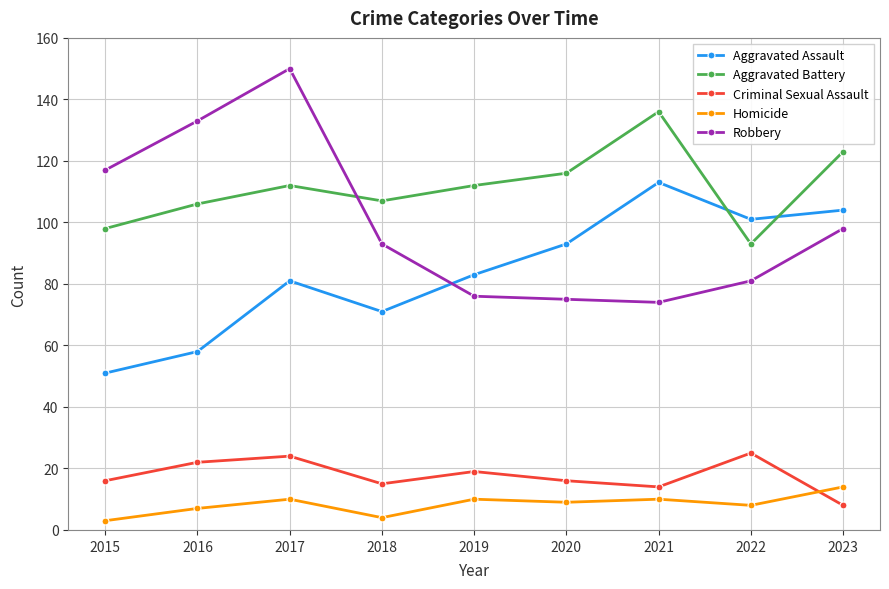

What are all the series names shown in the legend?

Aggravated Assault, Aggravated Battery, Criminal Sexual Assault, Homicide, Robbery